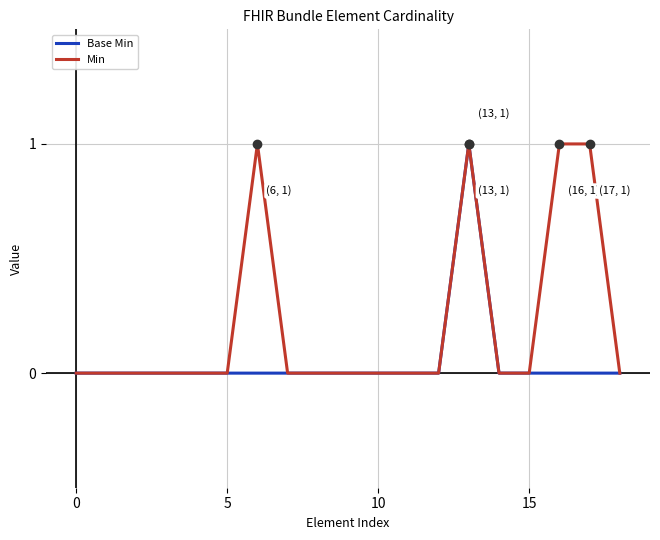

Rank the series by their average value, from lowest to highest.

Base Min, Min